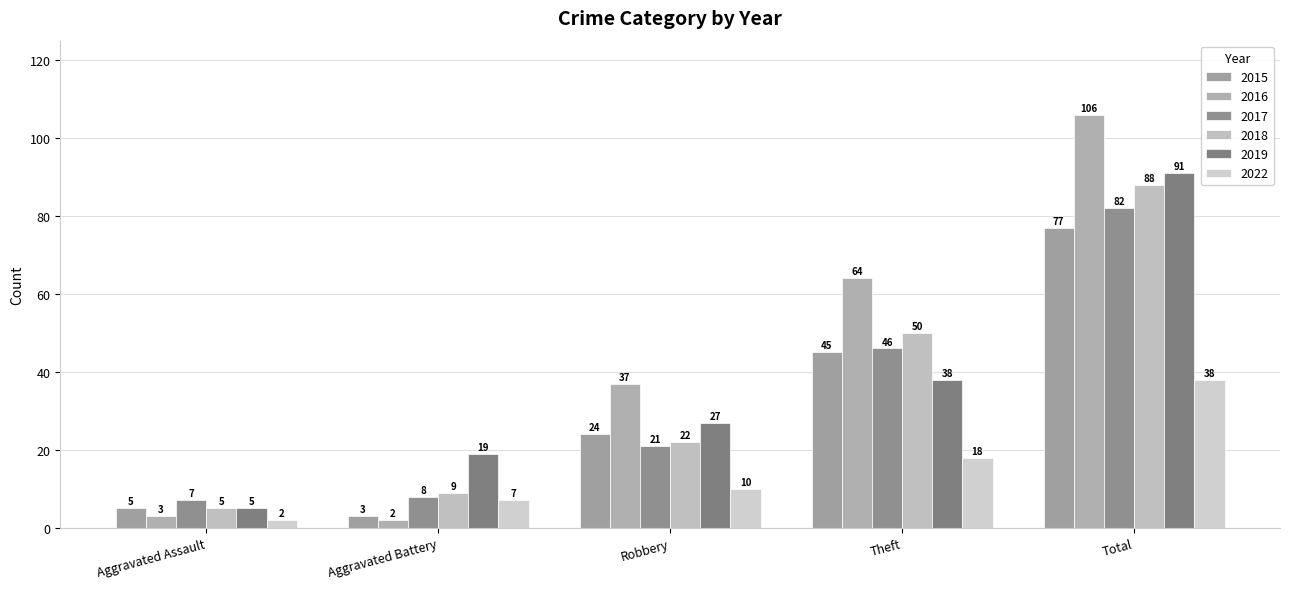

At how many categories does at least one series exceed 90?

1